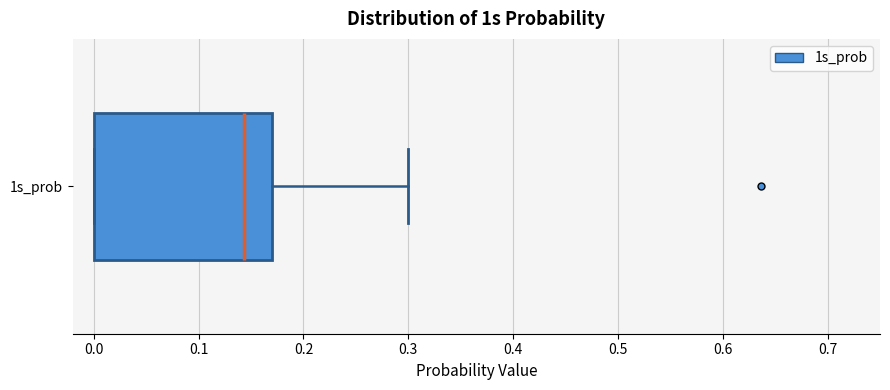

Transcribe this box plot: give where the median line is, the range the box spans, and where the two whiskers end, as read against the x-axis. The values are not printed on the chart, so give them approximately, as read against the axis.

median 0.14, box 0.00 to 0.17, whiskers 0.00 to 0.30